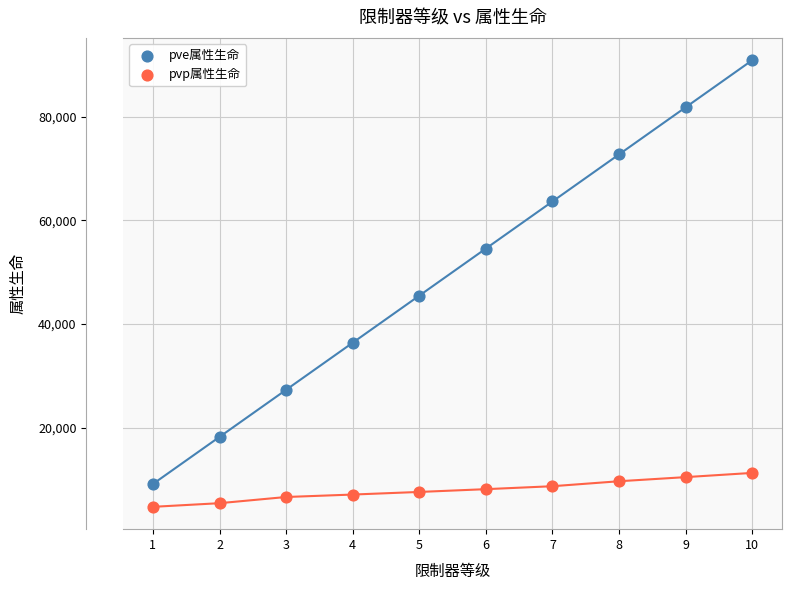

What are all the series names shown in the legend?

pve属性生命, pvp属性生命